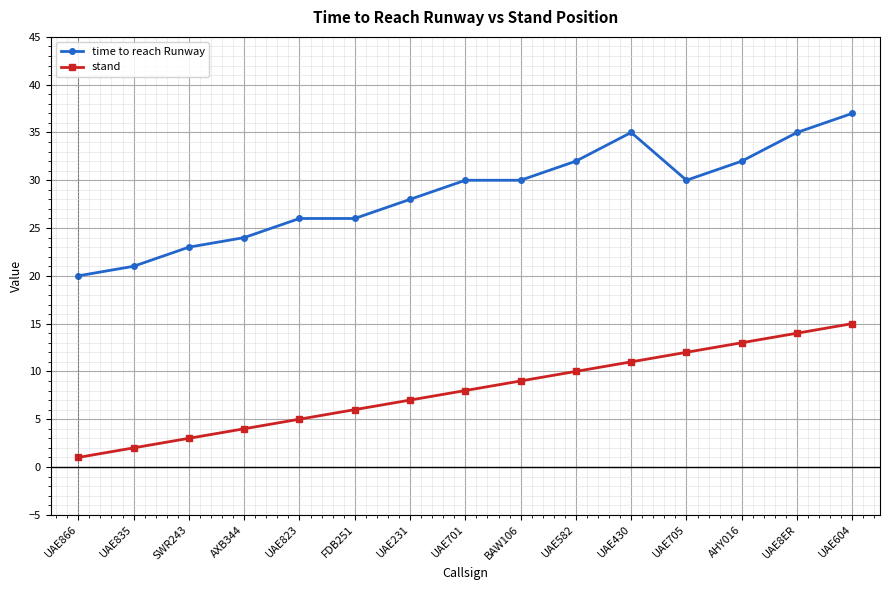

What is the total value across all series at FDB251?

32